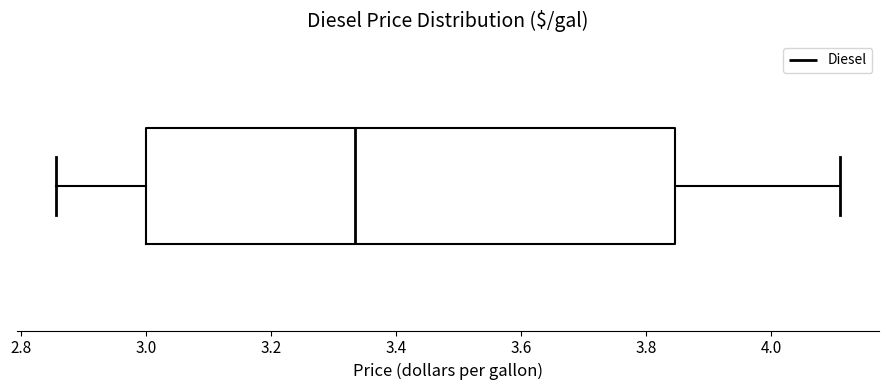

Transcribe this box plot: give where the median line is, the range the box spans, and where the two whiskers end, as read against the x-axis. The values are not printed on the chart, so give them approximately, as read against the axis.

median 3.34, box 3.00 to 3.84, whiskers 2.86 to 4.12